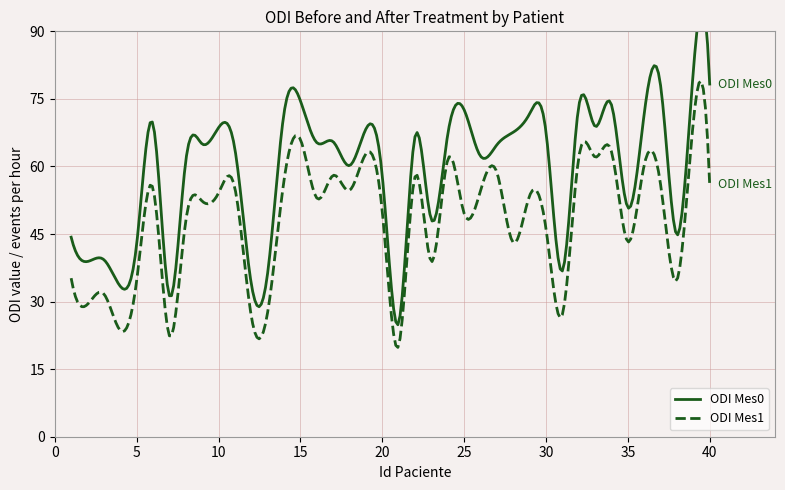

At 21, list the series in order from smallest to largest.

ODI Mes1, ODI Mes0